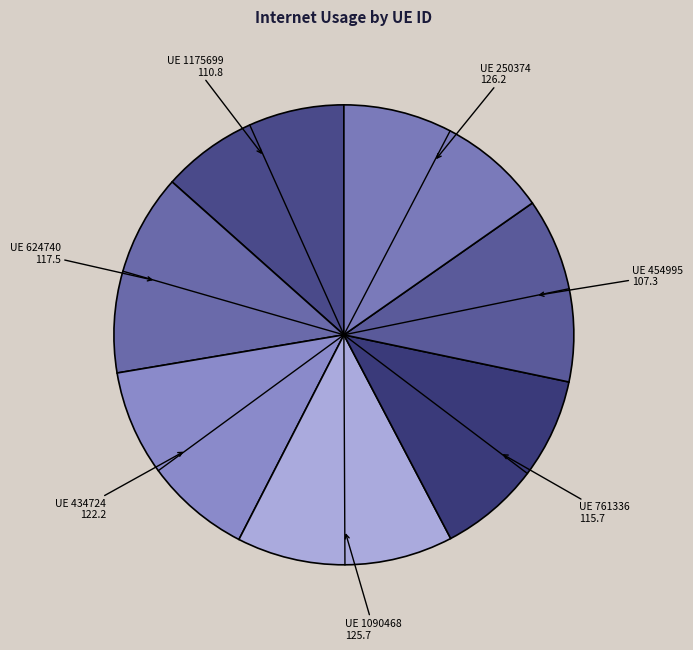

Combined, do UE 250374 and UE 1175699 account for over 50%?

No